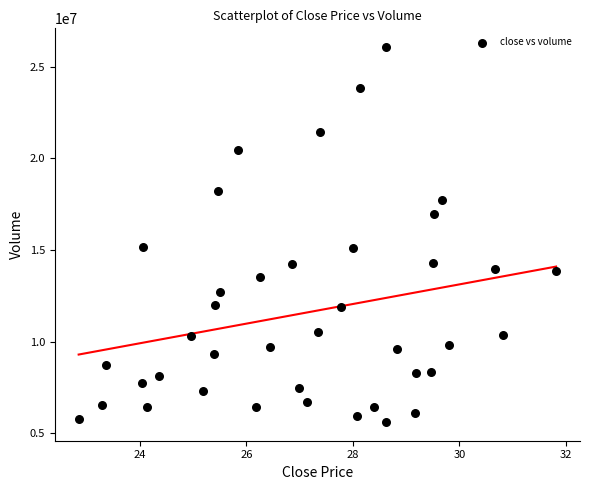

What is the range of Y values (max minus min)?

20470638